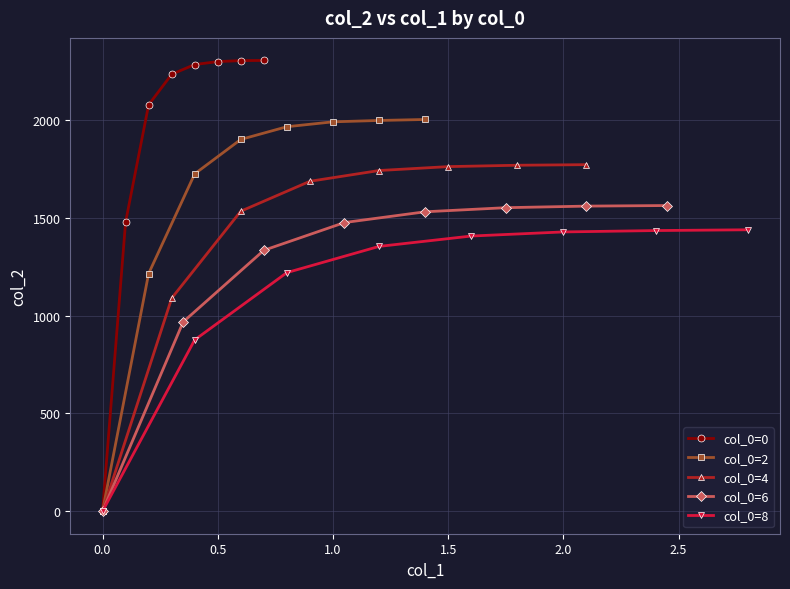

Is it true that col_0=0 equals 3013 at 0.5?

False